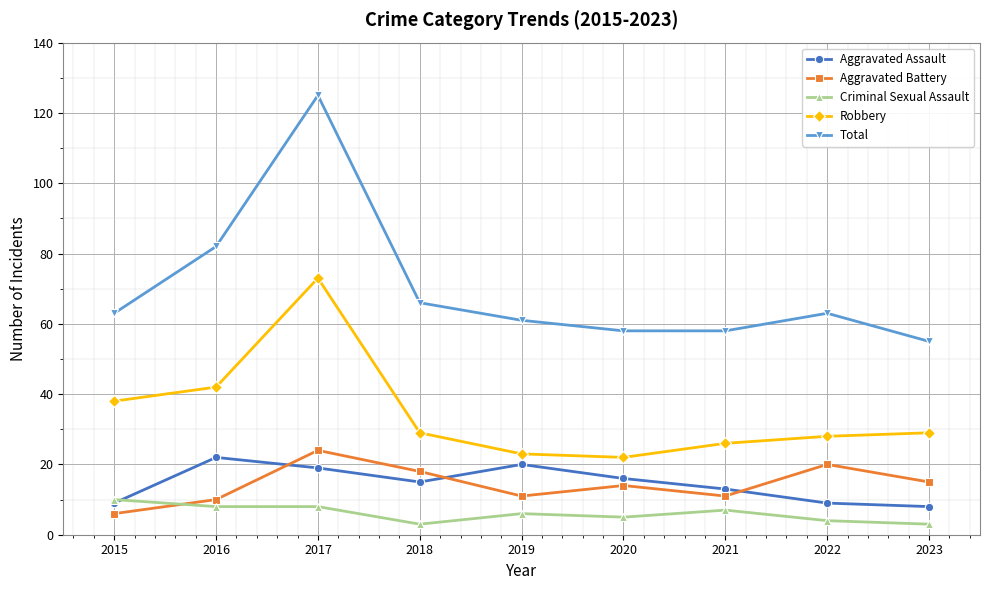

What is the value of the Criminal Sexual Assault point at the 6th from the left?

5